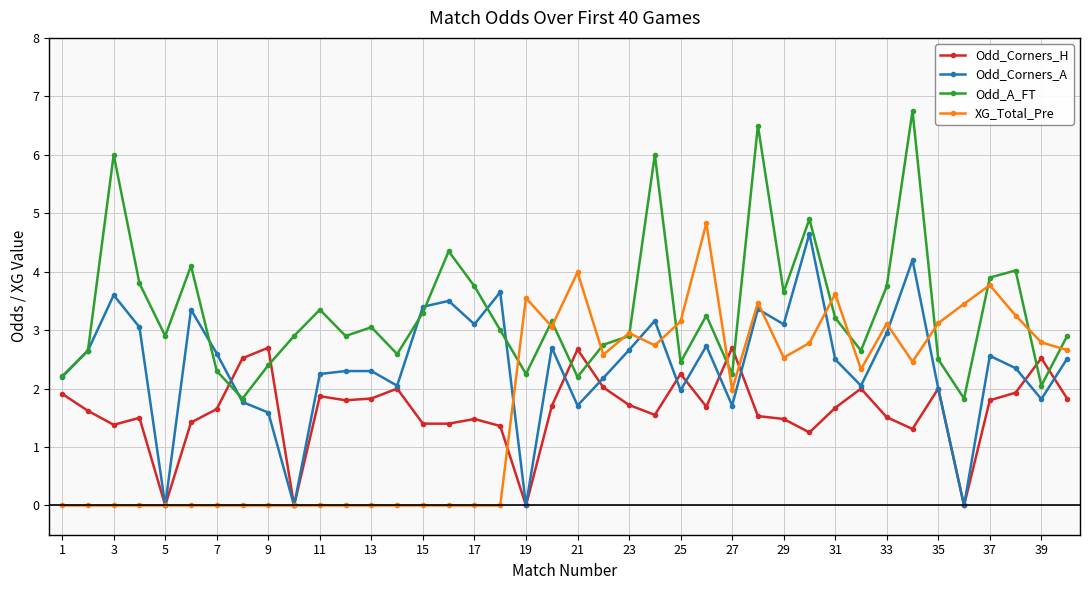

What is the difference between the second highest and second lowest values in the Odd_Corners_H series?

2.7